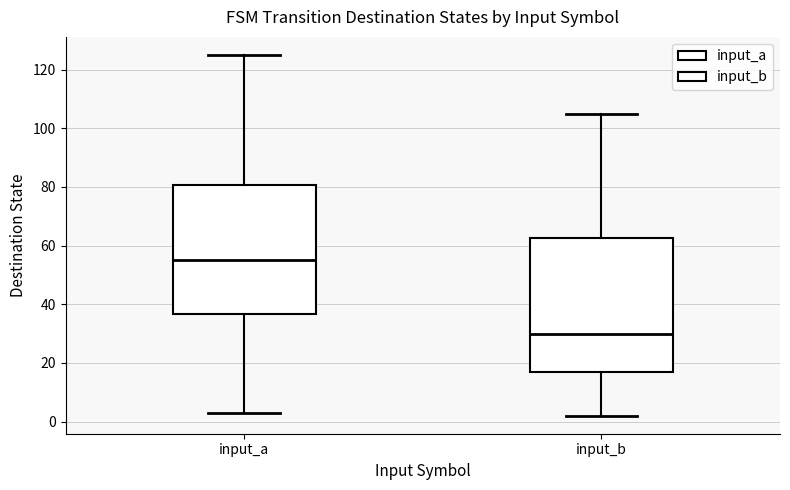

Reading left to right, transcribe this box plot: for each box, give where its median line is, the range the box spans, and where its two whiskers end, as read against the y-axis. The values are not printed on the chart, so give them approximately, as read against the axis.

input_a: median 56, box 36 to 80, whiskers 4 to 126
input_b: median 30, box 16 to 62, whiskers 2 to 106